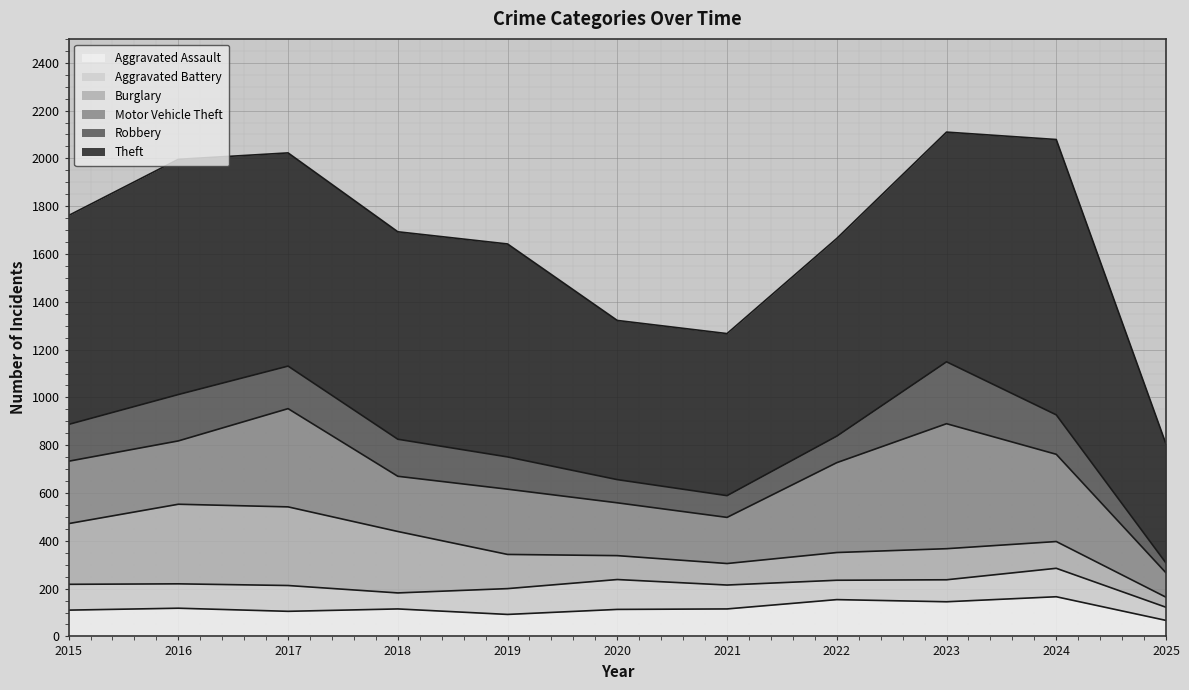

The Burglary series shows 126 at 2016. True or false?

False